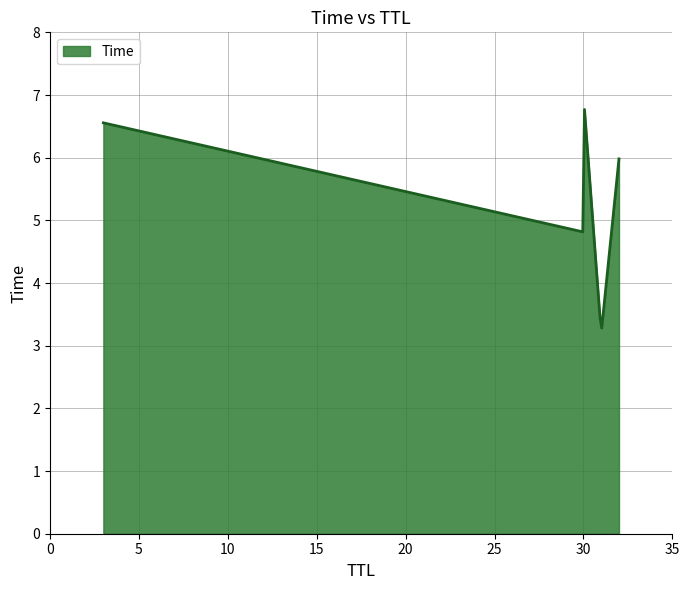

What is the smallest value displayed?

3.3